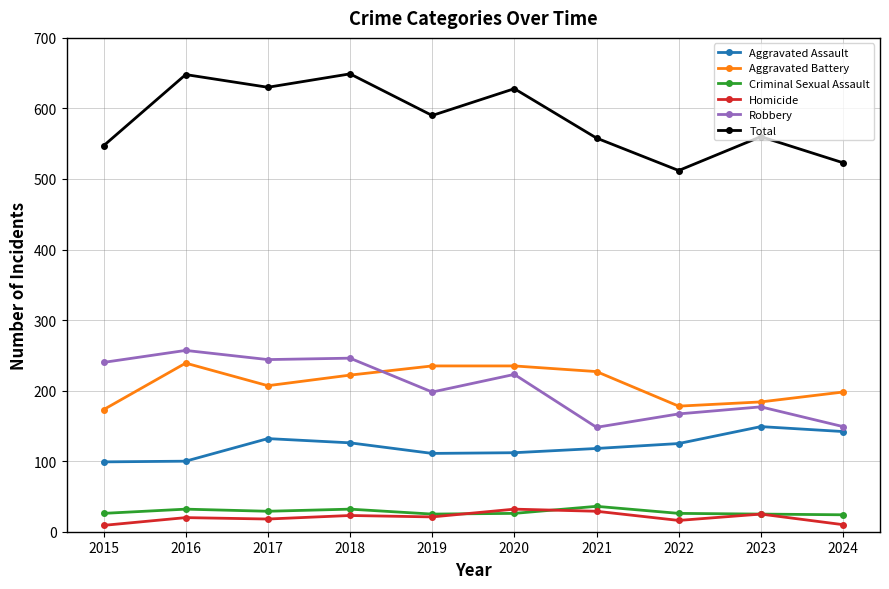

True or false: Criminal Sexual Assault has a value of 26 at 2015.

True